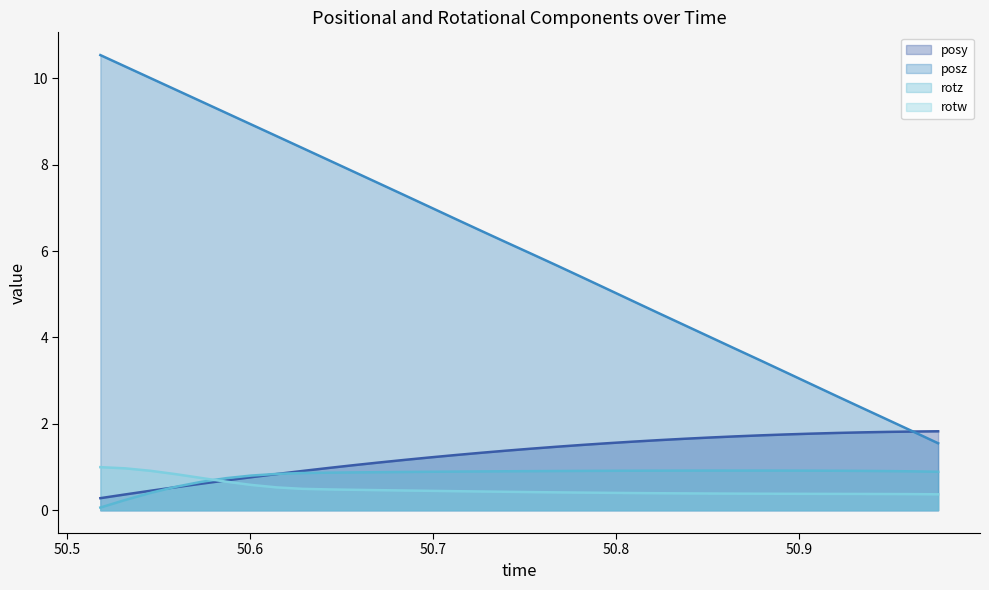

Reading left to right, list all the values displayed in this chart.

posy (line): 0.3	0.4	0.5	0.5	0.6	0.7	0.8	0.8	0.9	1.0	1.0	1.1	1.2	1.2	1.3	1.3	1.4	1.4	1.5	1.5	1.6	1.6	1.6	1.7	1.7	1.7	1.7	1.8	1.8	1.8	1.8	1.8	1.8	1.8
posz (line): 10.5	10.3	10.0	9.7	9.5	9.2	8.9	8.7	8.4	8.1	7.8	7.6	7.3	7.0	6.7	6.5	6.2	5.9	5.7	5.4	5.1	4.8	4.6	4.3	4.0	3.7	3.5	3.2	2.9	2.6	2.4	2.1	1.8	1.6
rotz (line): 0.1	0.2	0.4	0.5	0.7	0.7	0.8	0.8	0.9	0.9	0.9	0.9	0.9	0.9	0.9	0.9	0.9	0.9	0.9	0.9	0.9	0.9	0.9	0.9	0.9	0.9	0.9	0.9	0.9	0.9	0.9	0.9	0.9	0.9
rotw (line): 1.0	1.0	0.9	0.8	0.7	0.7	0.6	0.5	0.5	0.5	0.5	0.5	0.5	0.4	0.4	0.4	0.4	0.4	0.4	0.4	0.4	0.4	0.4	0.4	0.4	0.4	0.4	0.4	0.4	0.4	0.4	0.4	0.4	0.4